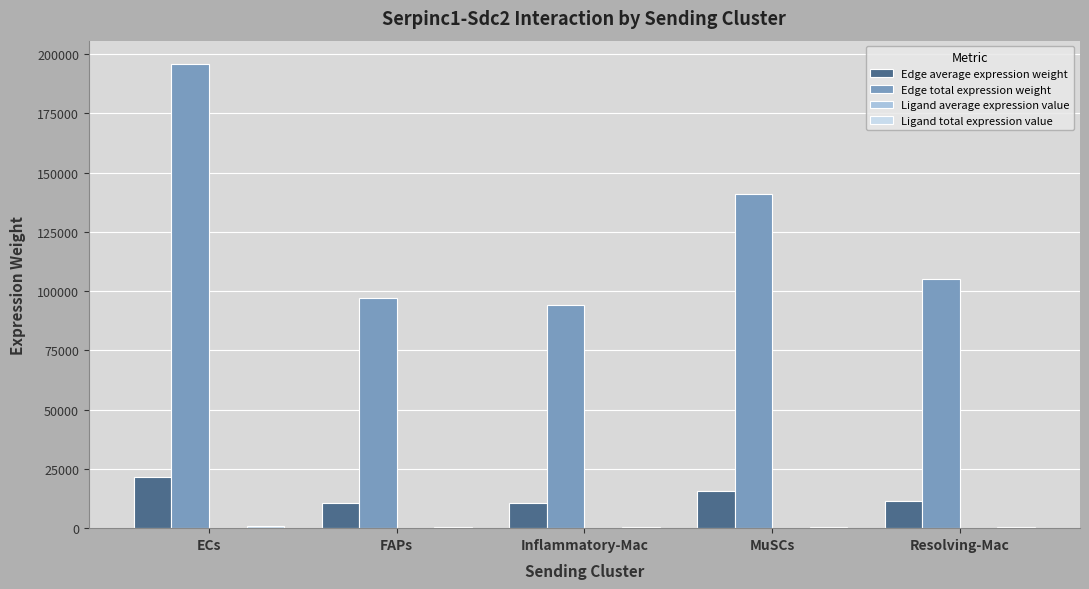

Count the number of categories in the chart.

5